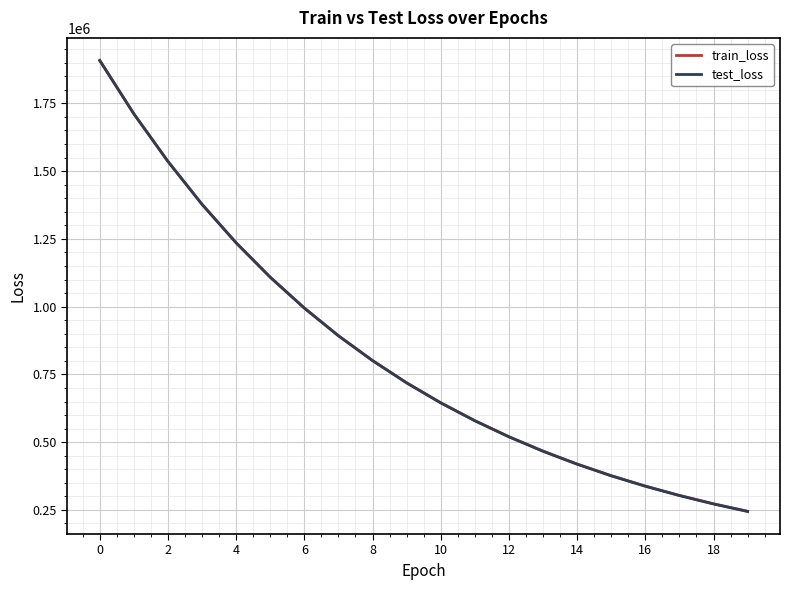

Which series has the largest range (max minus min)?

test_loss